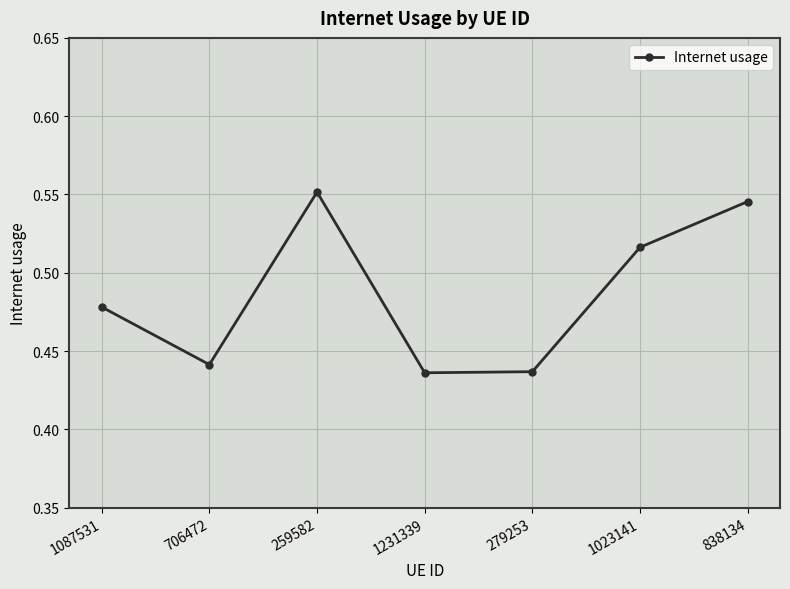

What is the difference between the maximum and minimum values?

0.1